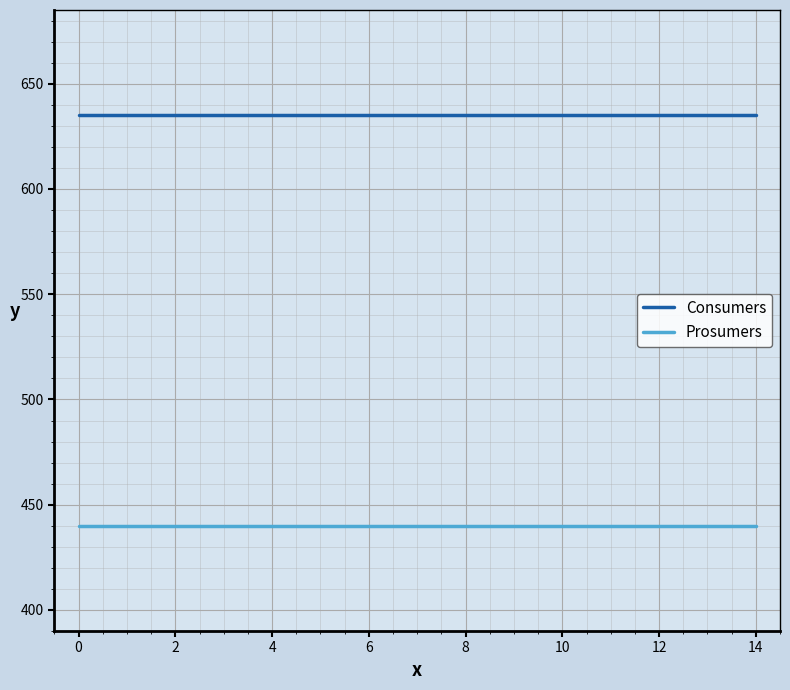

What is the minimum value shown in the chart?

440